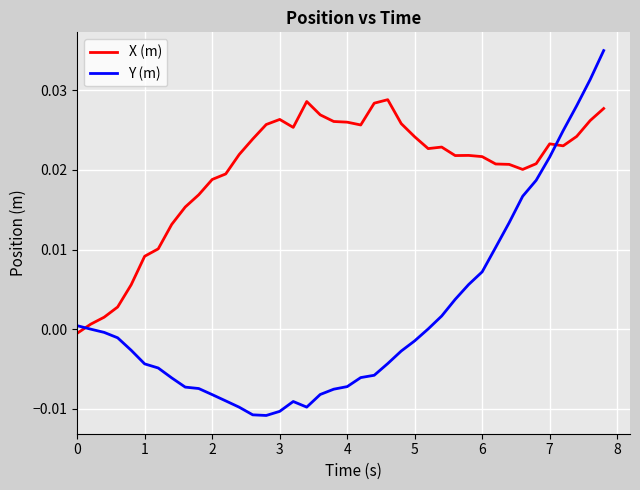

Which series has the widest spread of values?

Y (m)